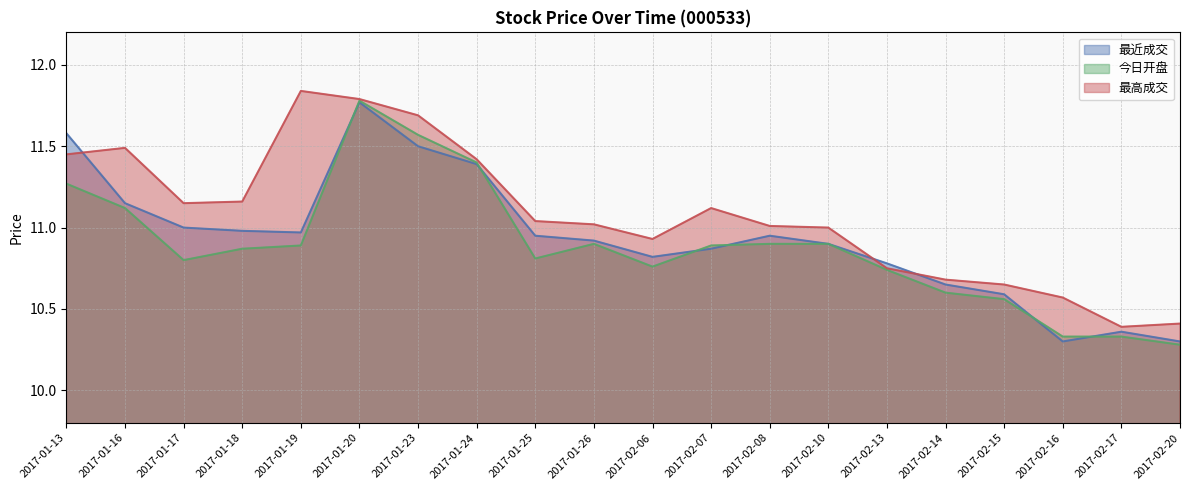

List the series in order of their overall mean, highest first.

最高成交, 最近成交, 今日开盘